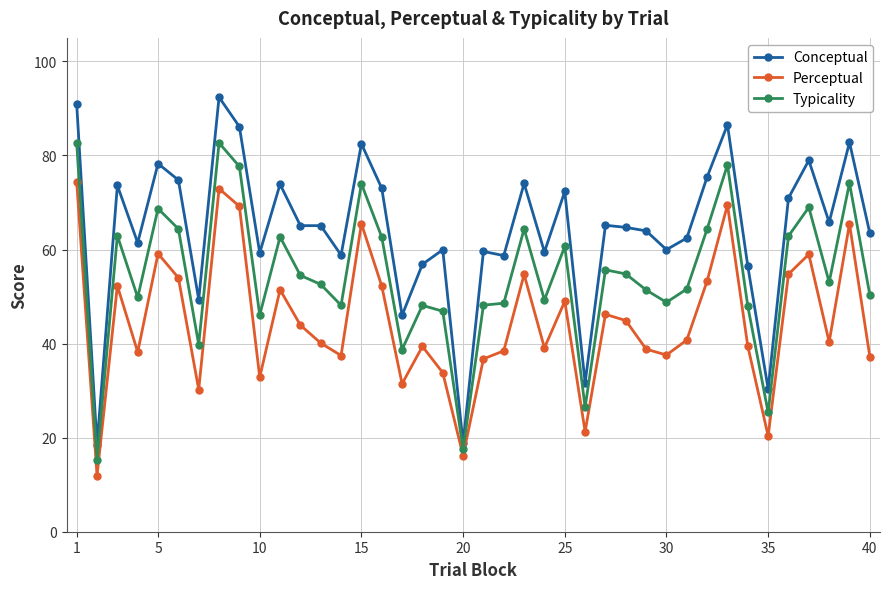

What is the value of the Perceptual point at the 9th from the left?

69.2